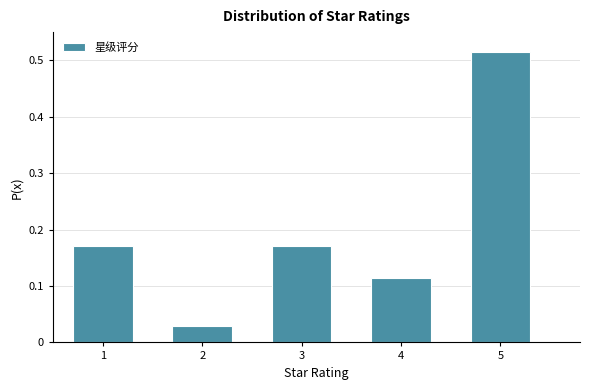

True or false: the data shows 0.0 at 4.

False